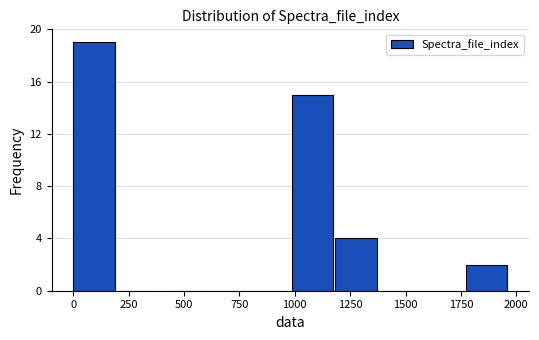

Read against the x-axis, roughly where is the centre of the tallest bar?

100